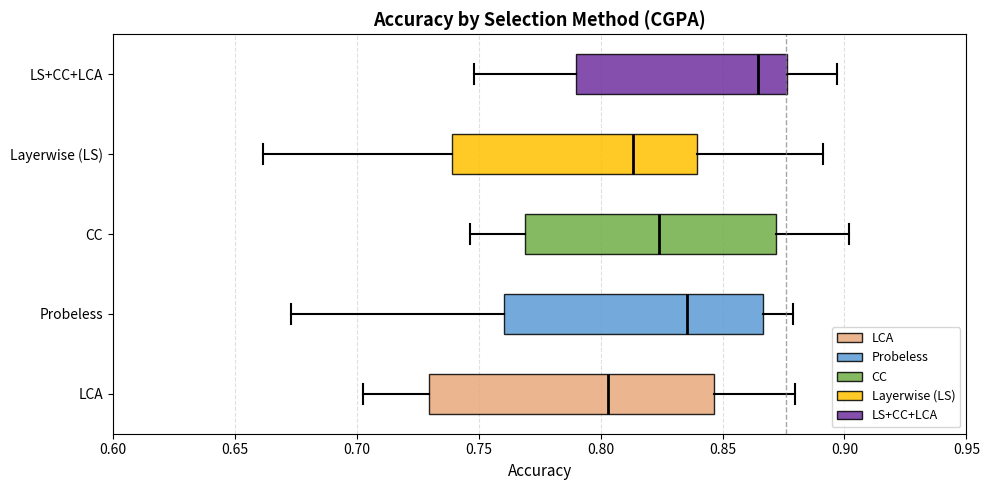

Where does the median line of the box for CC sit on the x-axis? The values are not printed on the chart, so give them approximately, as read against the axis.

0.825